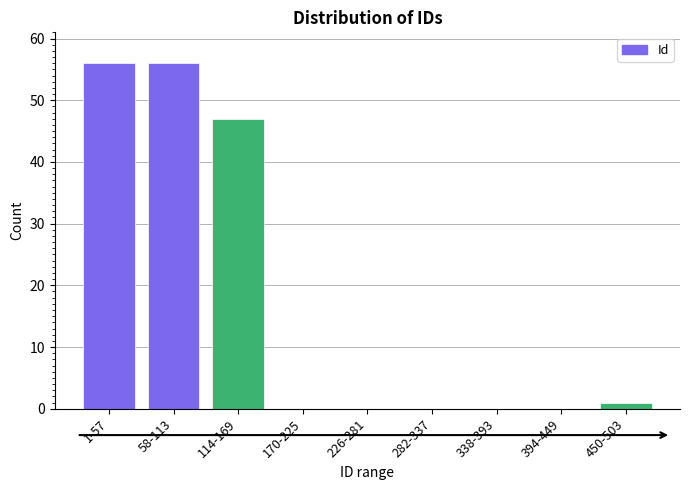

Reading right to left, transcribe all the data shown in this chart.

450-503=1	394-449=0	338-393=0	282-337=0	226-281=0	170-225=0	114-169=47	58-113=56	1-57=56